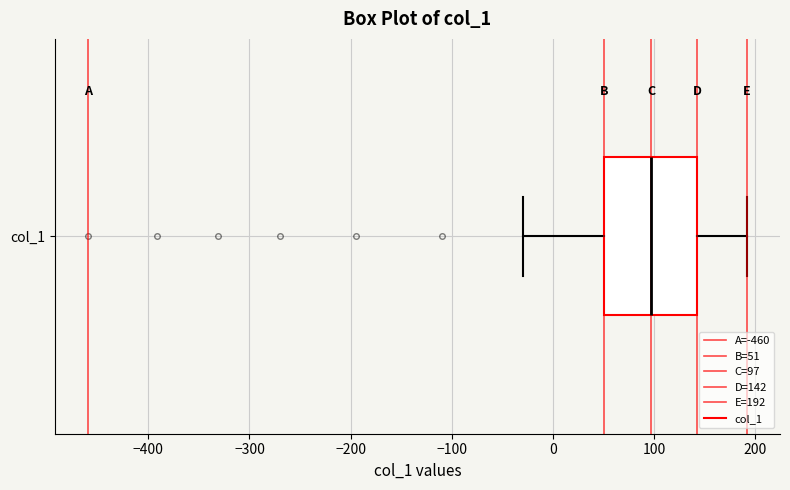

Transcribe this box plot: give where the median line is, the range the box spans, and where the two whiskers end, as read against the x-axis. The values are not printed on the chart, so give them approximately, as read against the axis.

median 100, box 50 to 140, whiskers -30 to 190